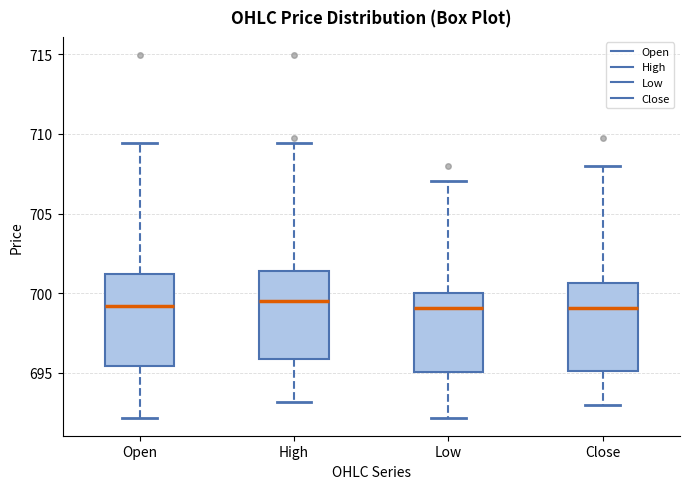

Reading left to right, transcribe this box plot: for each box, give where its median line is, the range the box spans, and where its two whiskers end, as read against the y-axis. The values are not printed on the chart, so give them approximately, as read against the axis.

Open: median 699.0, box 695.5 to 701.0, whiskers 692.0 to 709.5
High: median 699.5, box 696.0 to 701.5, whiskers 693.0 to 709.5
Low: median 699.0, box 695.0 to 700.0, whiskers 692.0 to 707.0
Close: median 699.0, box 695.0 to 700.5, whiskers 693.0 to 708.0